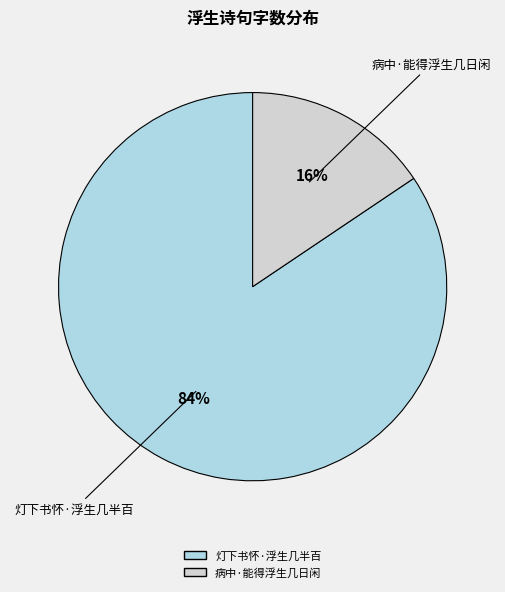

Between 灯下书怀·浮生几半百 and 病中·能得浮生几日闲, which is larger?

灯下书怀·浮生几半百